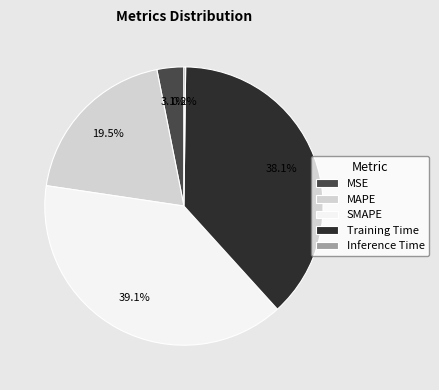

What is the largest slice in the pie chart?

SMAPE